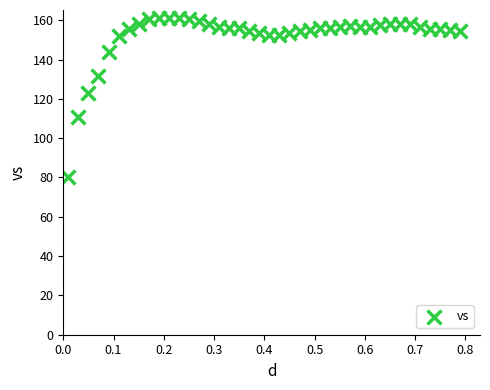

What is the range of X values (max minus min)?

0.8